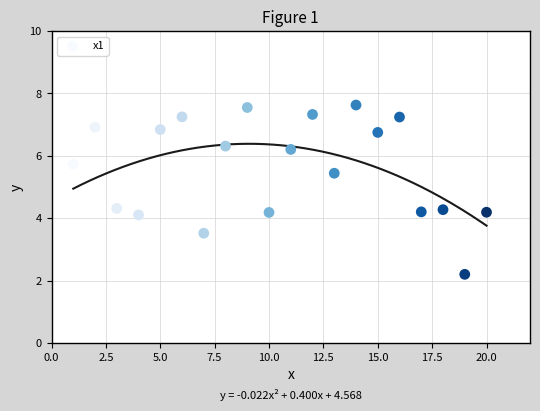

What is the range of X values (max minus min)?

19.0